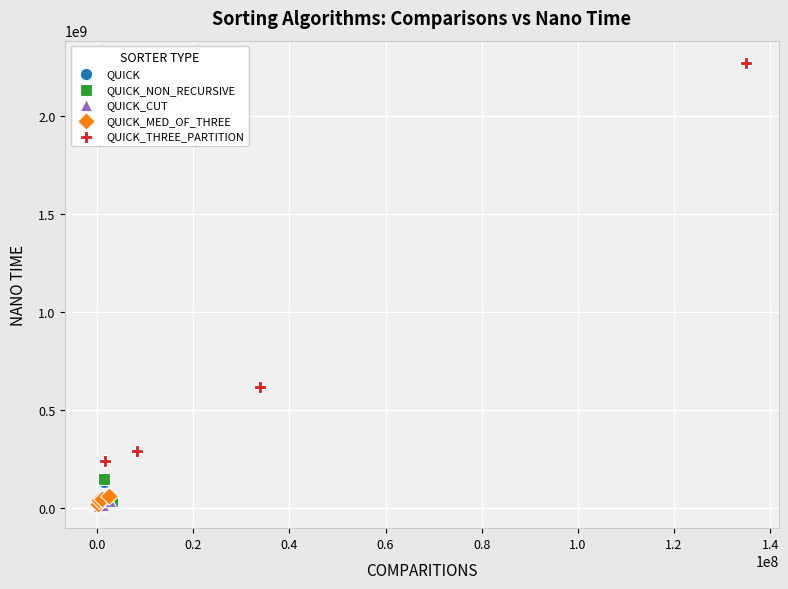

Which series has the widest spread of Y values?

QUICK_THREE_PARTITION